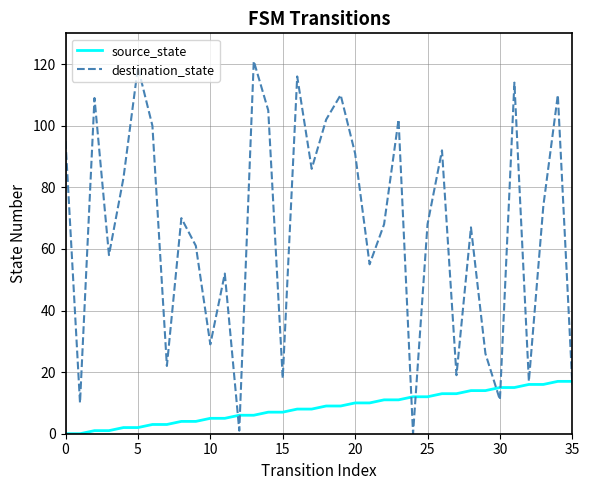

Which series has the largest range (max minus min)?

destination_state